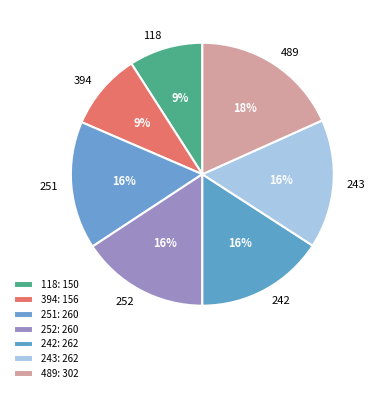

Does any single category account for the majority?

No